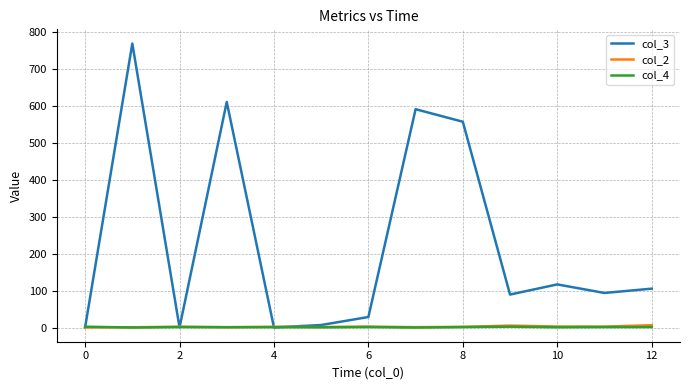

What is the maximum value shown in the chart?

769.8